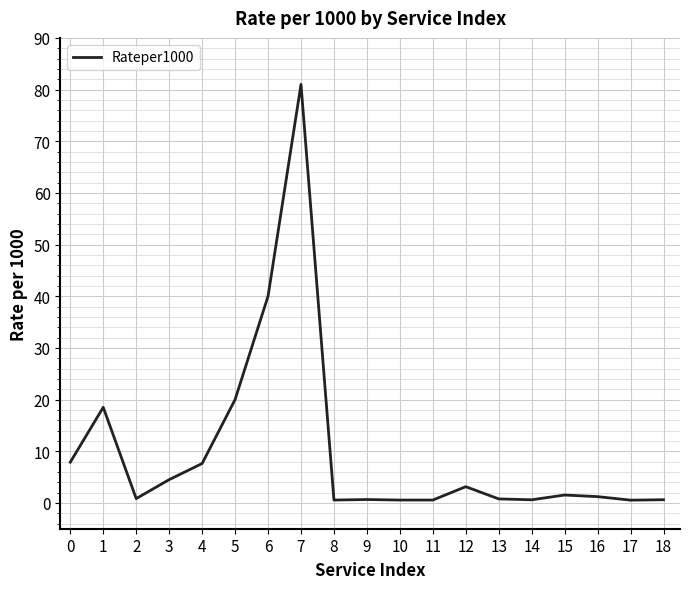

What is the difference between the maximum and minimum values?

80.5